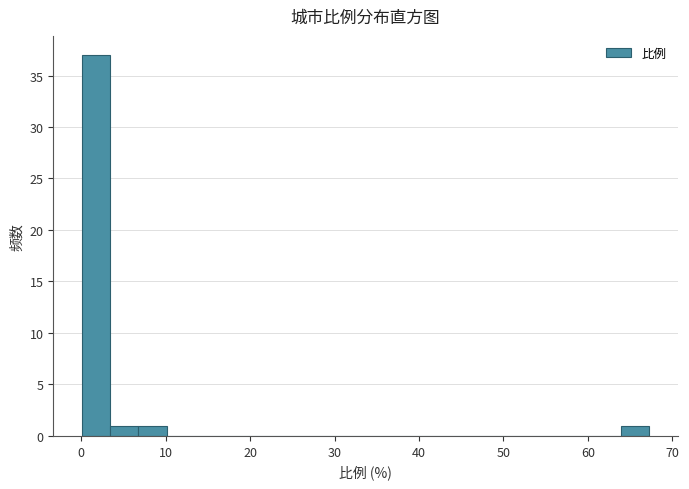

Read against the x-axis, roughly where is the centre of the tallest bar?

2